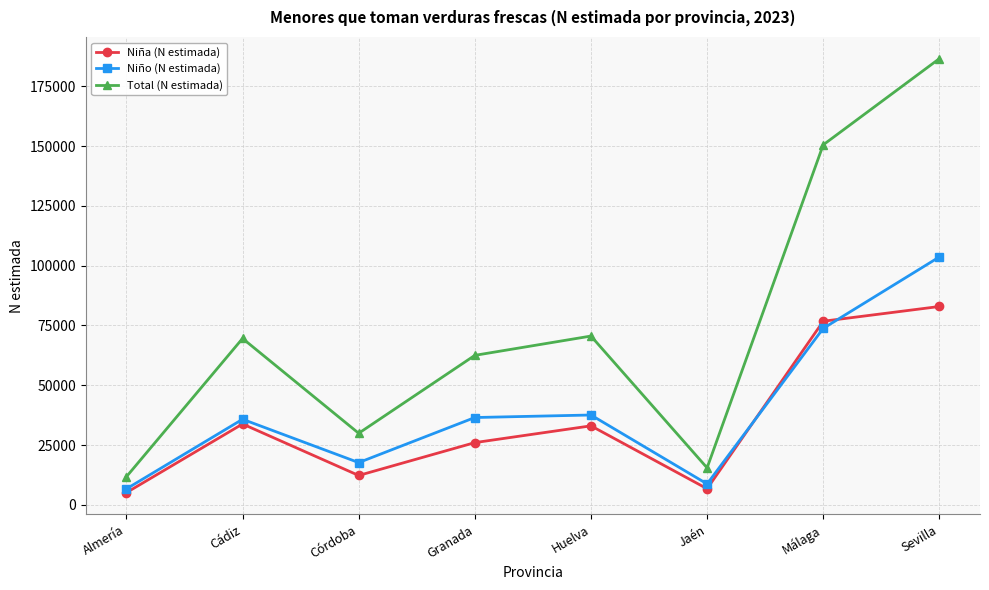

Between Córdoba and Jaén, which series saw the biggest shift?

Total (N estimada)